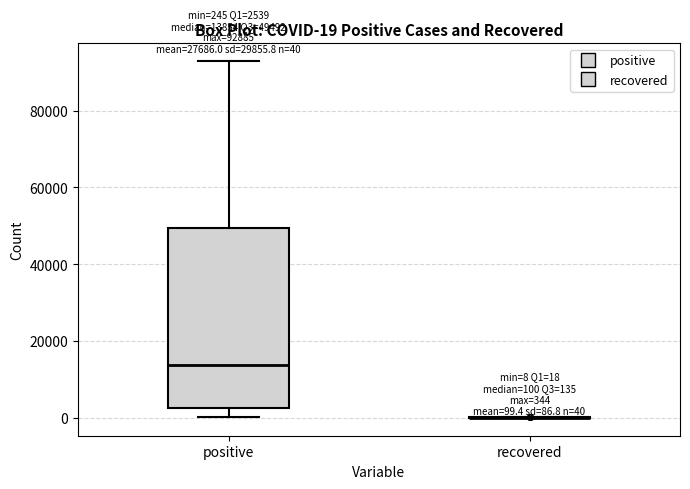

Comparing the boxes themselves (not the whiskers), which one is the tallest?

positive